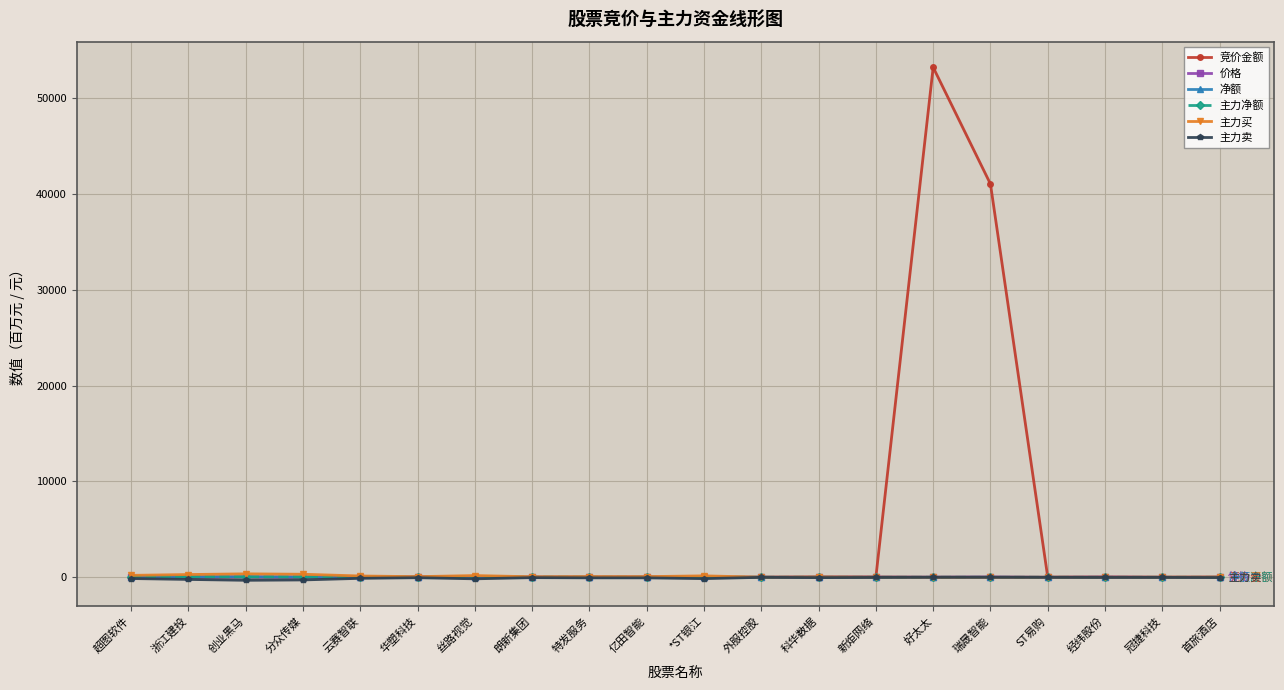

What is the sum of all 主力买 values?

1978.1